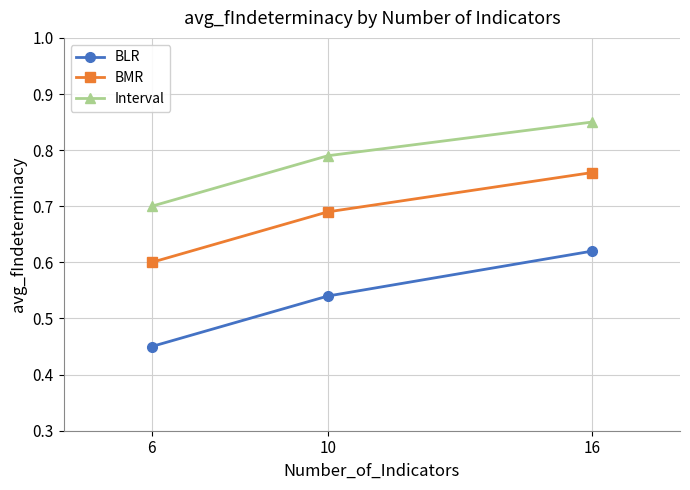

At which category does the chart reach its minimum across all series?

6